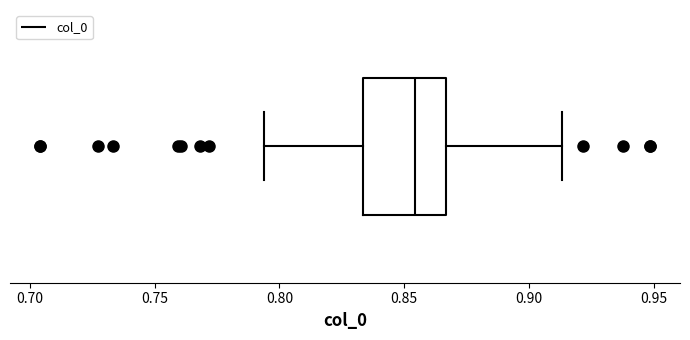

Where does the right whisker of the box end on the x-axis? The values are not printed on the chart, so give them approximately, as read against the axis.

0.915